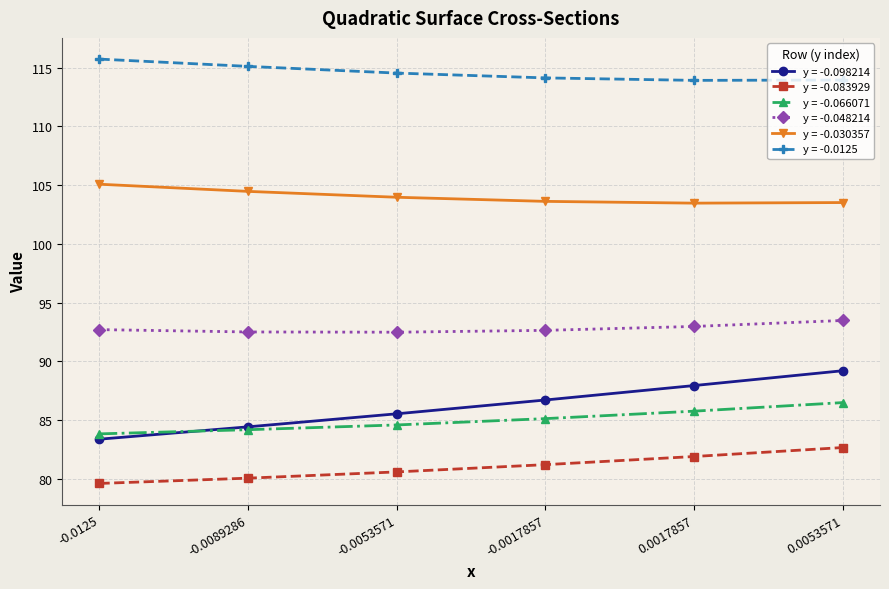

What is the spread (max minus min) of values at -0.0053571?

33.9